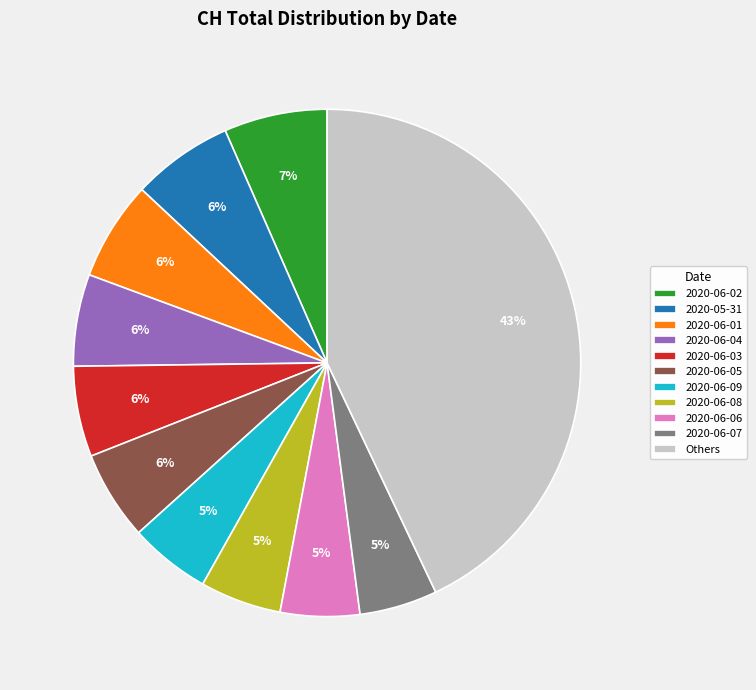

What is the largest slice in the pie chart?

Others